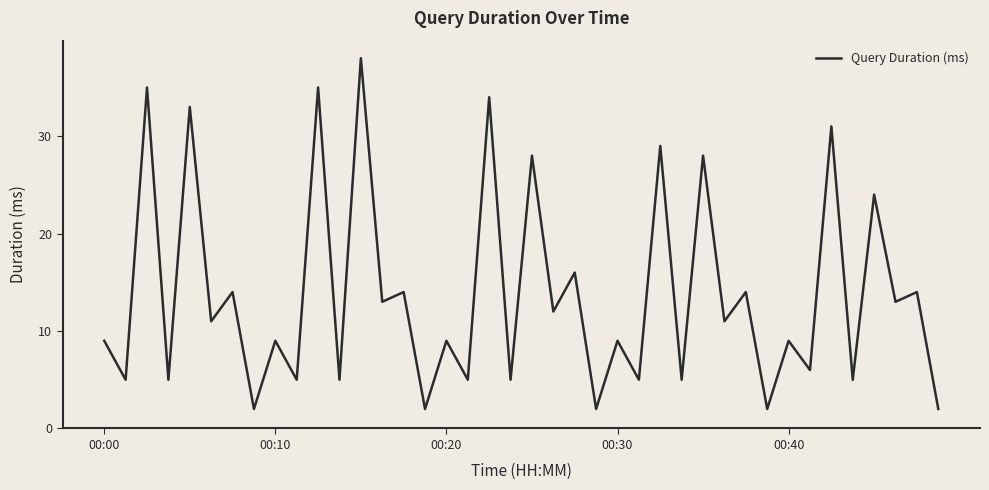

What is the sum of all values?

553